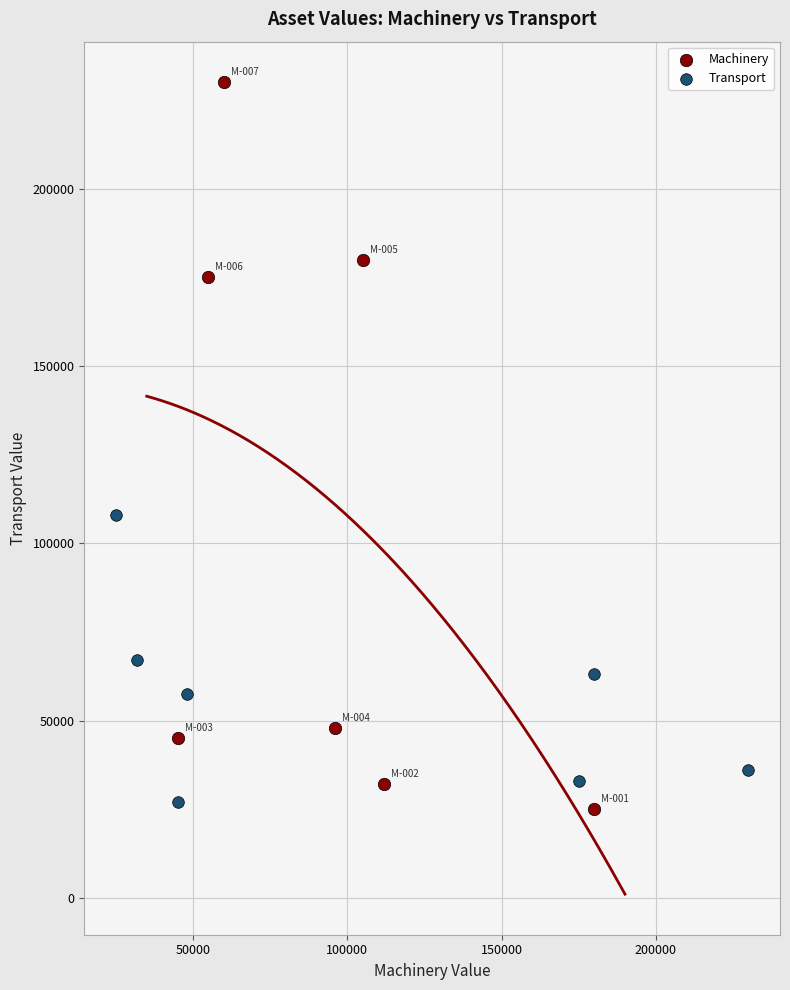

Which series has the widest spread of Y values?

Machinery